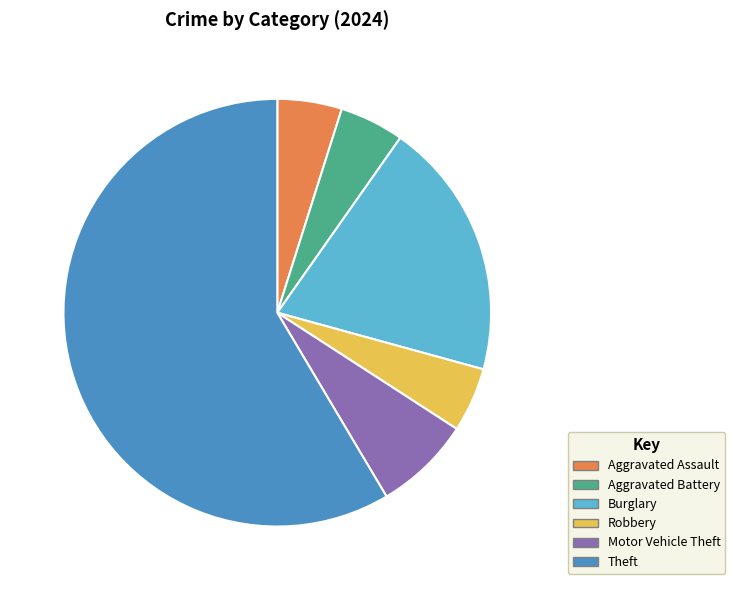

Does Robbery account for over 50% of the chart?

No